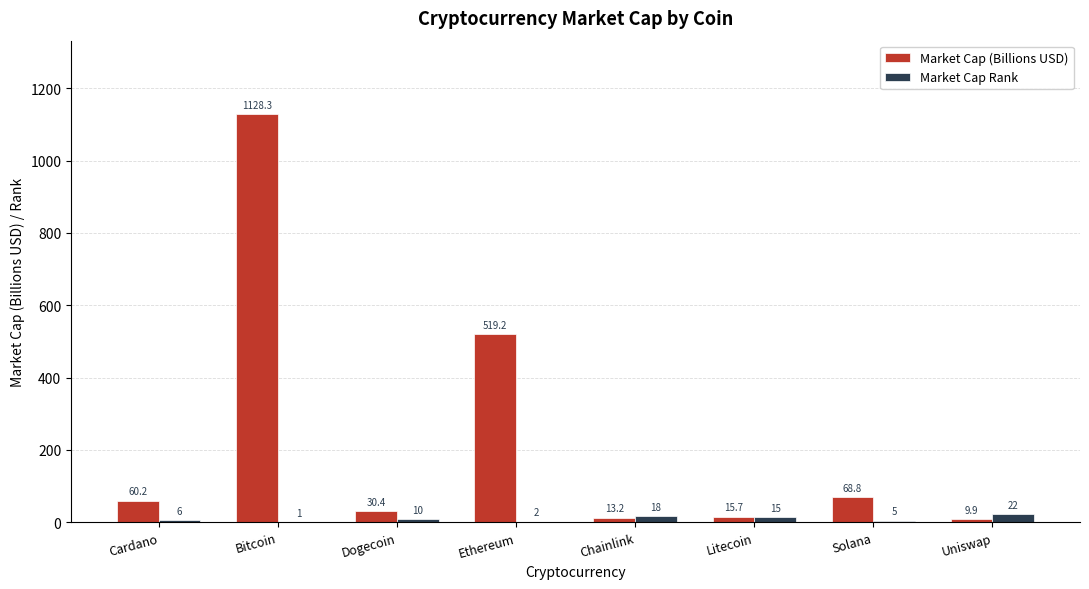

Between Bitcoin and Dogecoin, which series saw the biggest shift?

Market Cap (Billions USD)